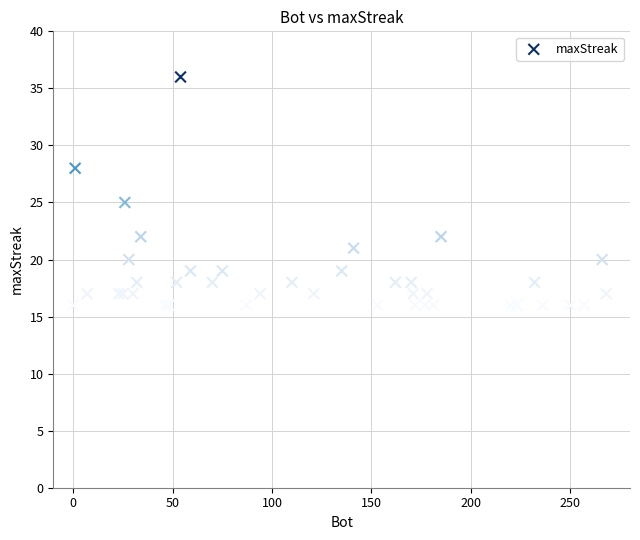

What Y value in the scatter plot is closest to 26?

25